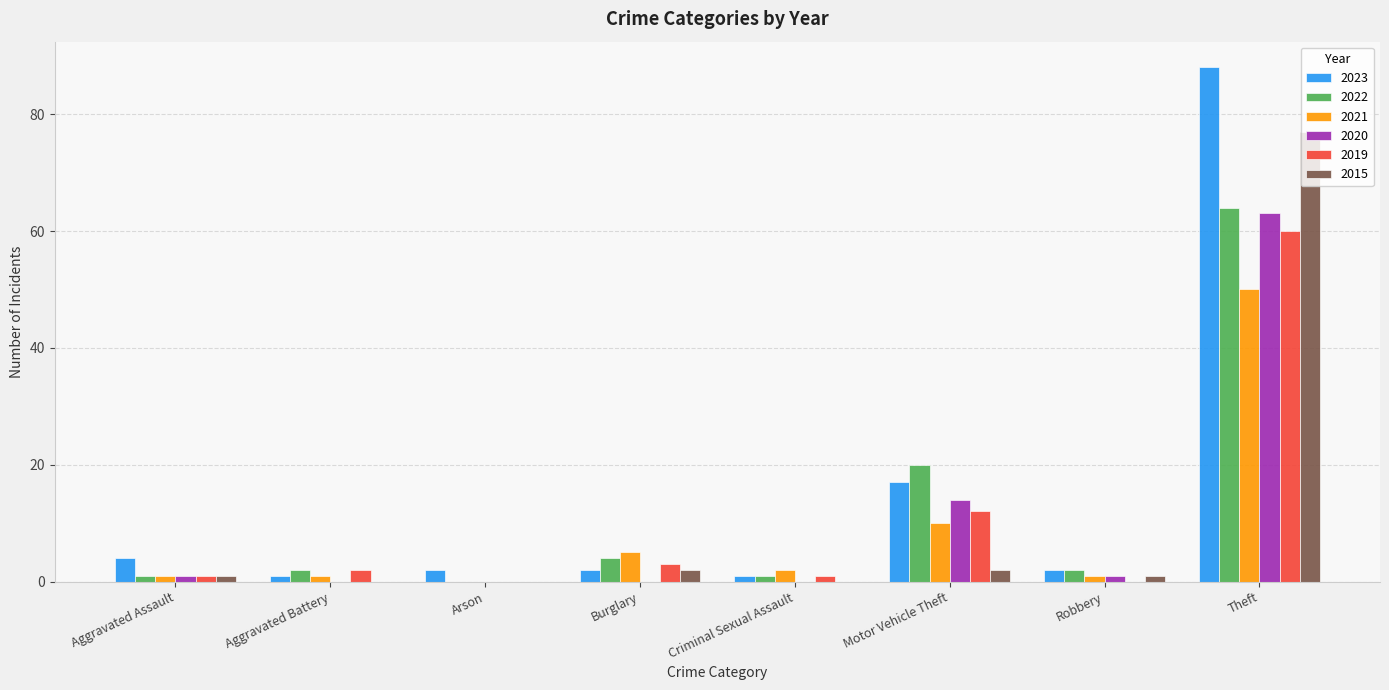

What is the average value of the 2015 series?

10